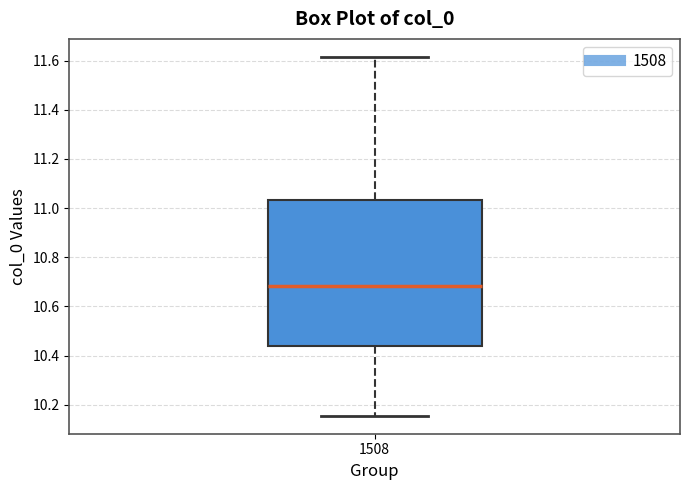

Where does the median line of the box at x = 1508 sit on the y-axis? The values are not printed on the chart, so give them approximately, as read against the axis.

10.68